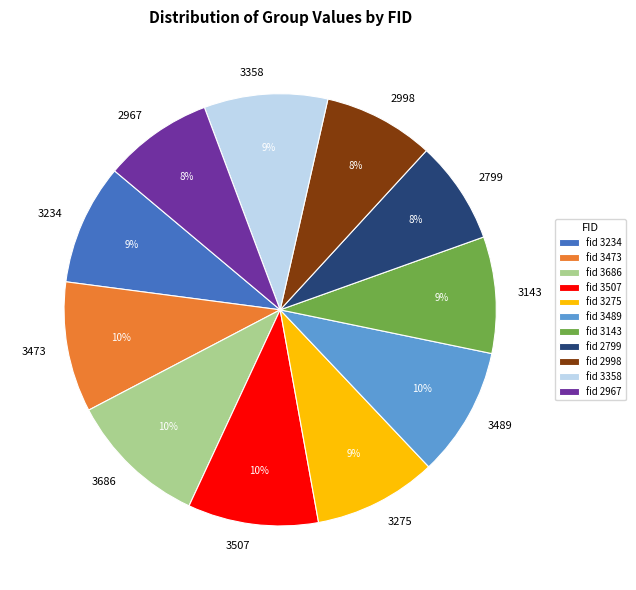

To the nearest percent, what percentage of the pie is 3686?

10%